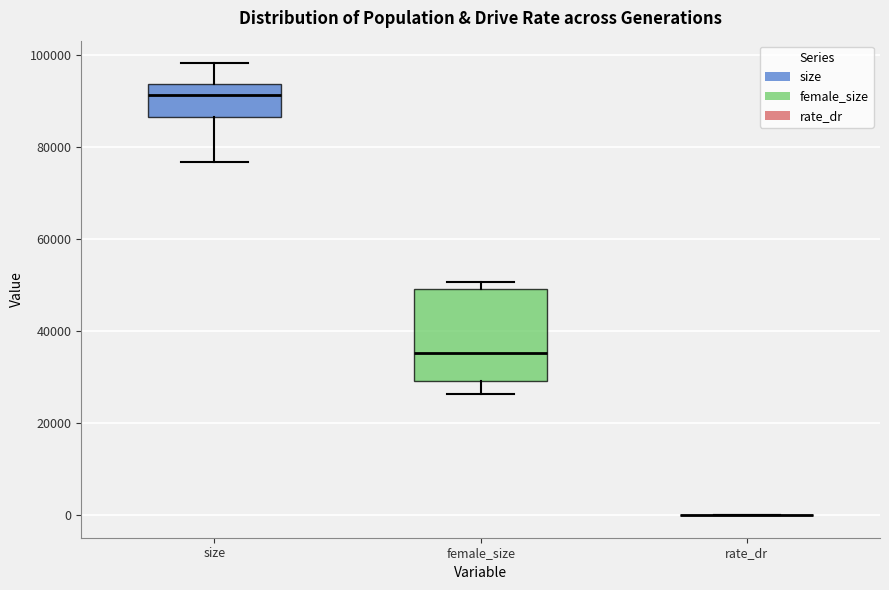

Where does the lower whisker of the box for female_size end on the y-axis? The values are not printed on the chart, so give them approximately, as read against the axis.

26000